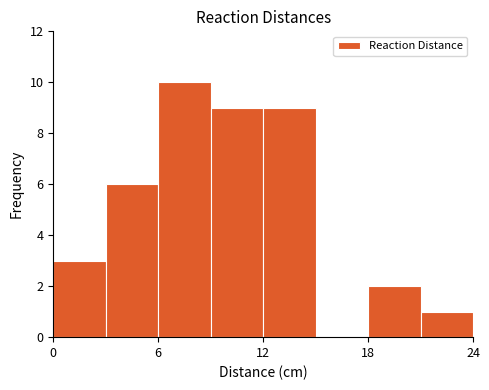

Around what value on the x-axis is the tallest bar? Give the approximate position of its centre, as read against the axis.

8